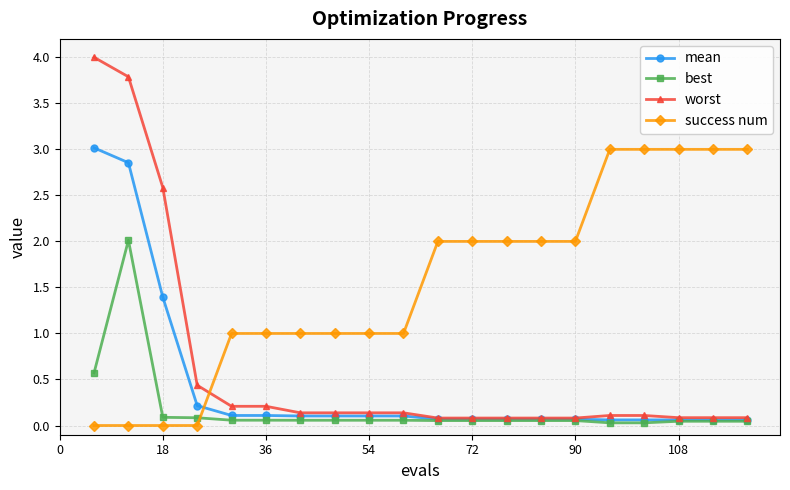

Which series has the widest spread of values?

worst